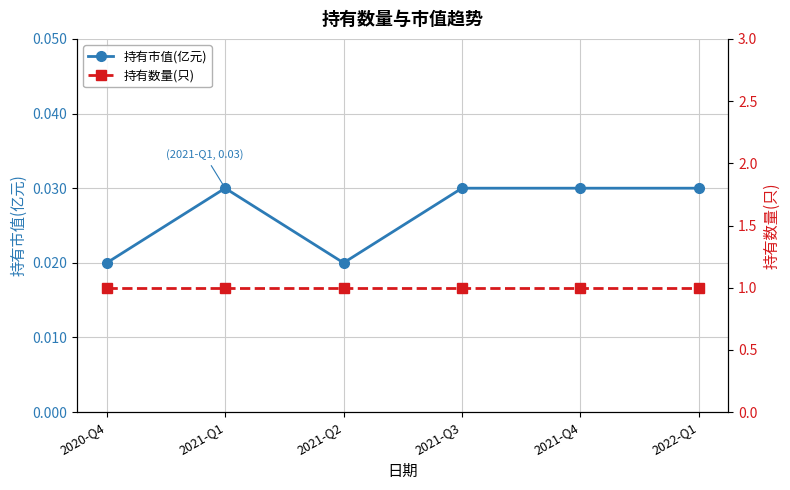

Is it true that 持有数量(只) equals 1.5 at 2021-Q1?

False